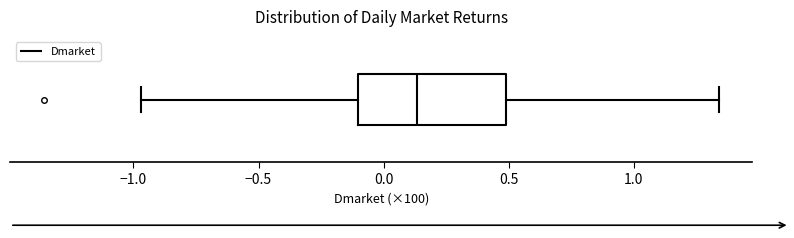

Transcribe this box plot: give where the median line is, the range the box spans, and where the two whiskers end, as read against the x-axis. The values are not printed on the chart, so give them approximately, as read against the axis.

median 0.15, box -0.10 to 0.50, whiskers -0.95 to 1.35